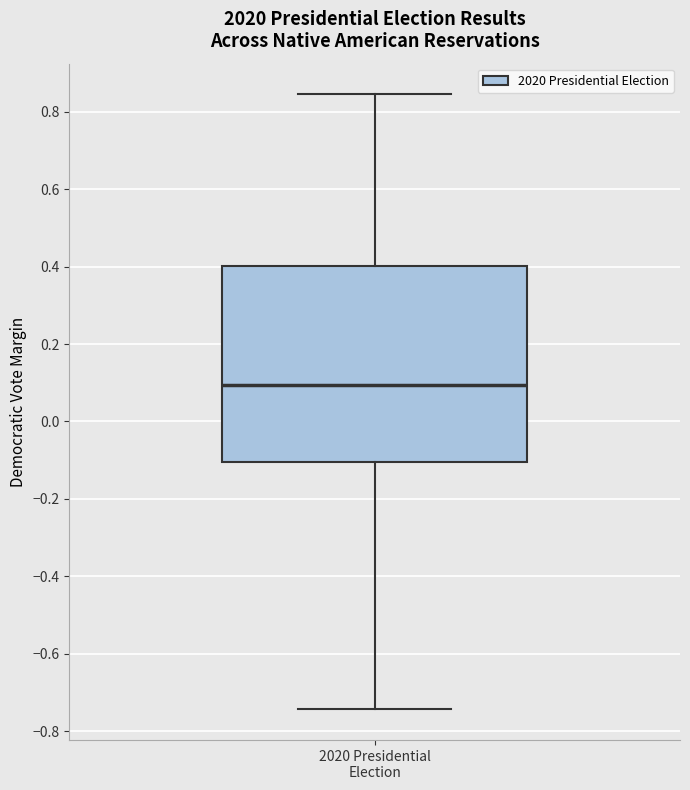

Transcribe this box plot: give where the median line is, the range the box spans, and where the two whiskers end, as read against the y-axis. The values are not printed on the chart, so give them approximately, as read against the axis.

median 0.10, box -0.10 to 0.40, whiskers -0.74 to 0.84